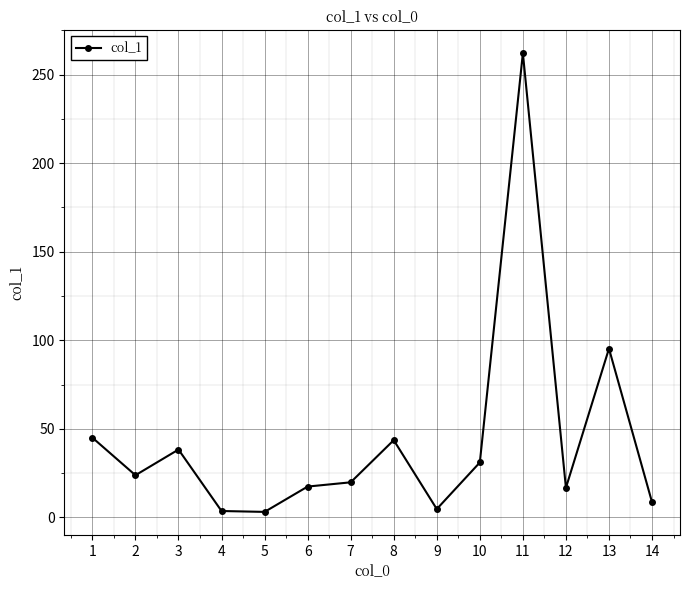

True or false: the data has more than 1 interior local peaks.

True